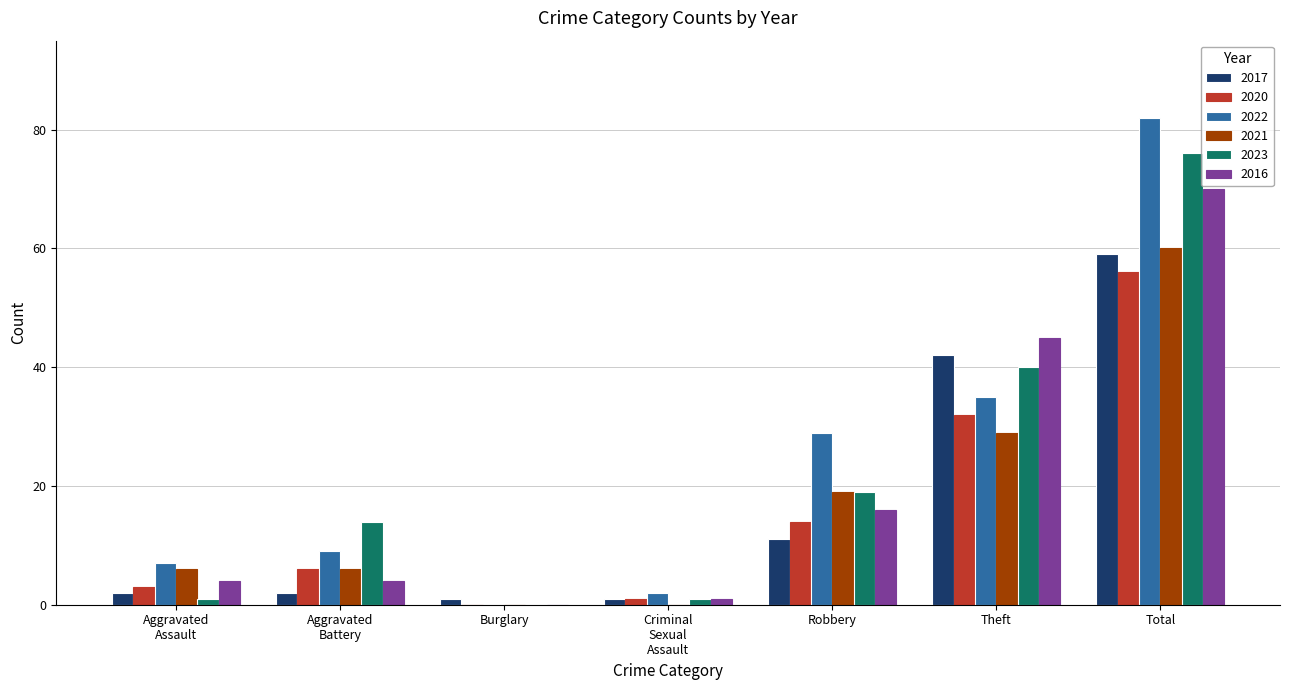

At which category is the sum across all series the highest?

Total